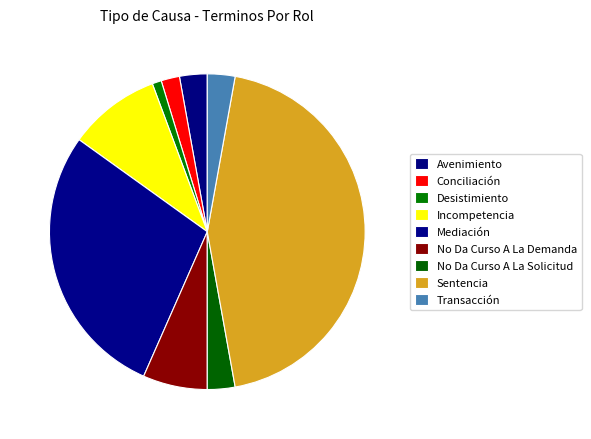

What is the smallest slice in the pie chart?

Desistimiento